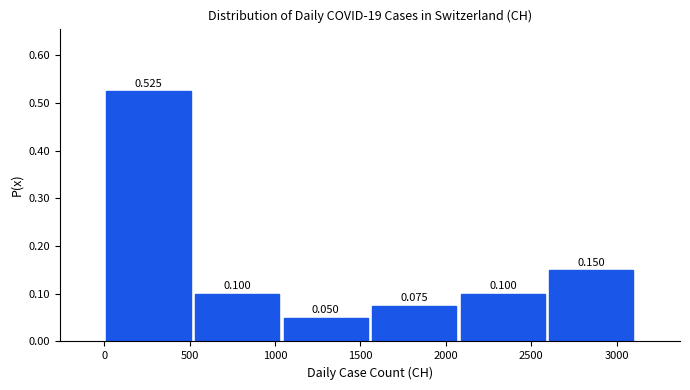

What is the height of the bar covering 2050 to 2600 on the x-axis? The bar edges are not printed on the chart, so give them approximately, as read against the axis.

0.100